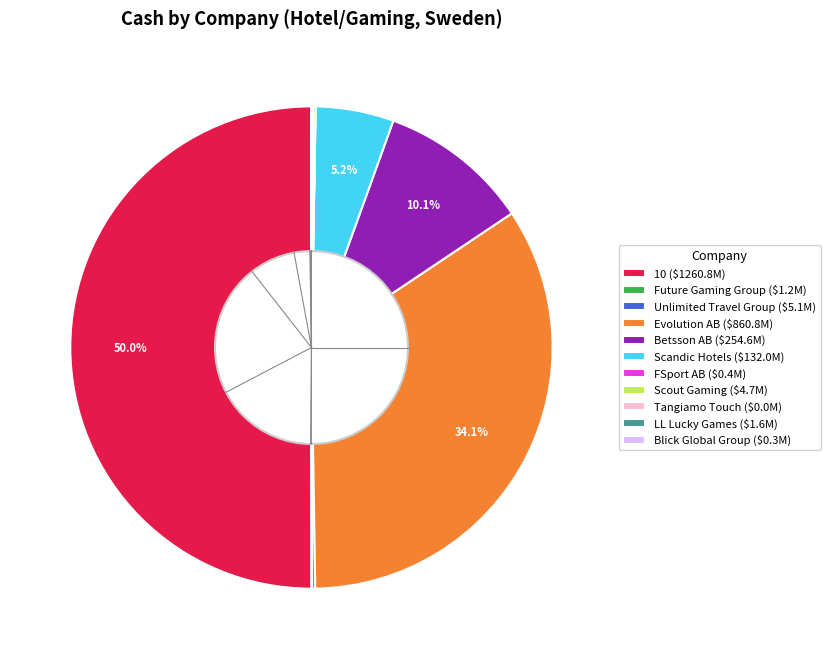

How much of the chart is everything except Scandic Hotels ($132.0M)?

94.8%